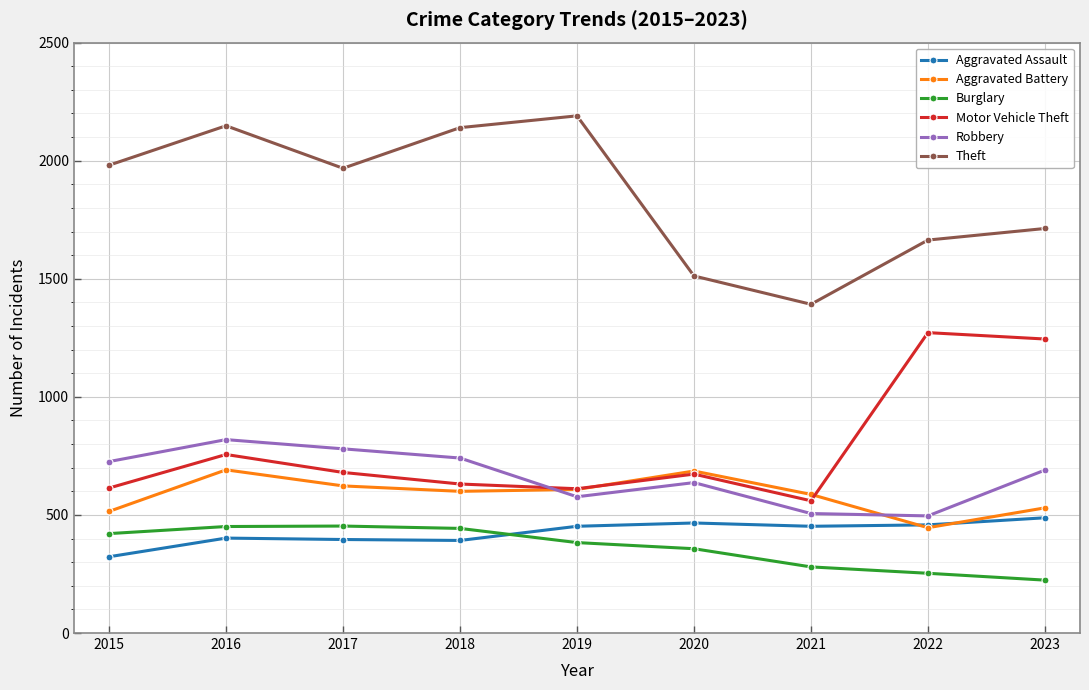

Does the chart have visible grid lines?

Yes